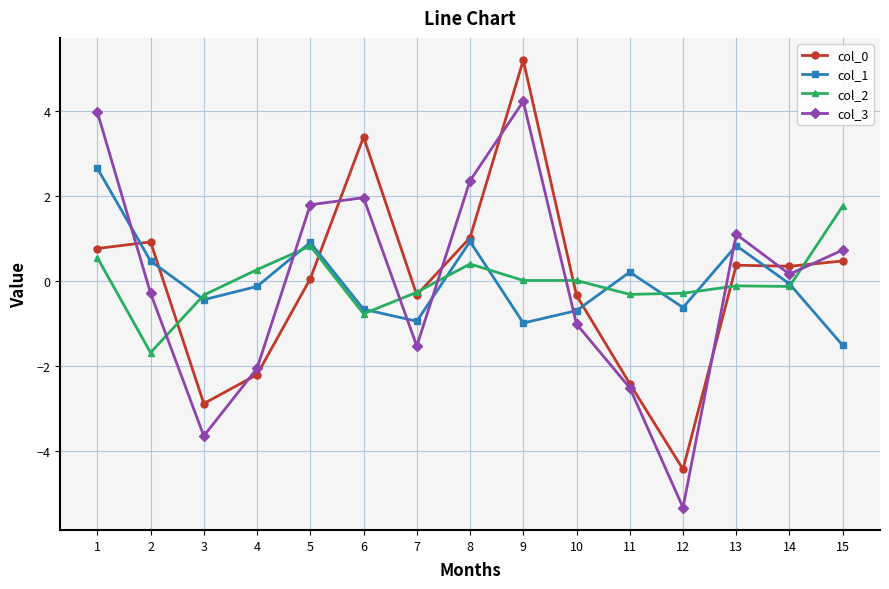

True or false: col_3 and col_1 intersect in this chart.

True